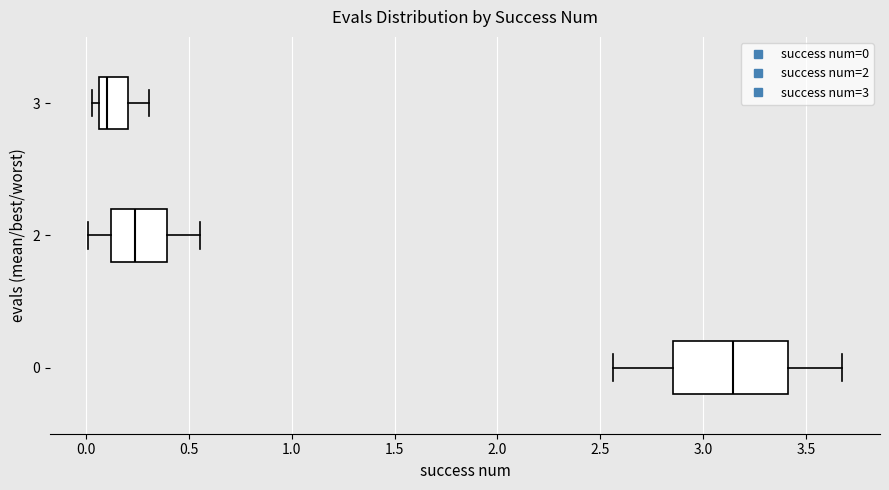

Comparing the boxes themselves (not the whiskers), which one is the widest?

0